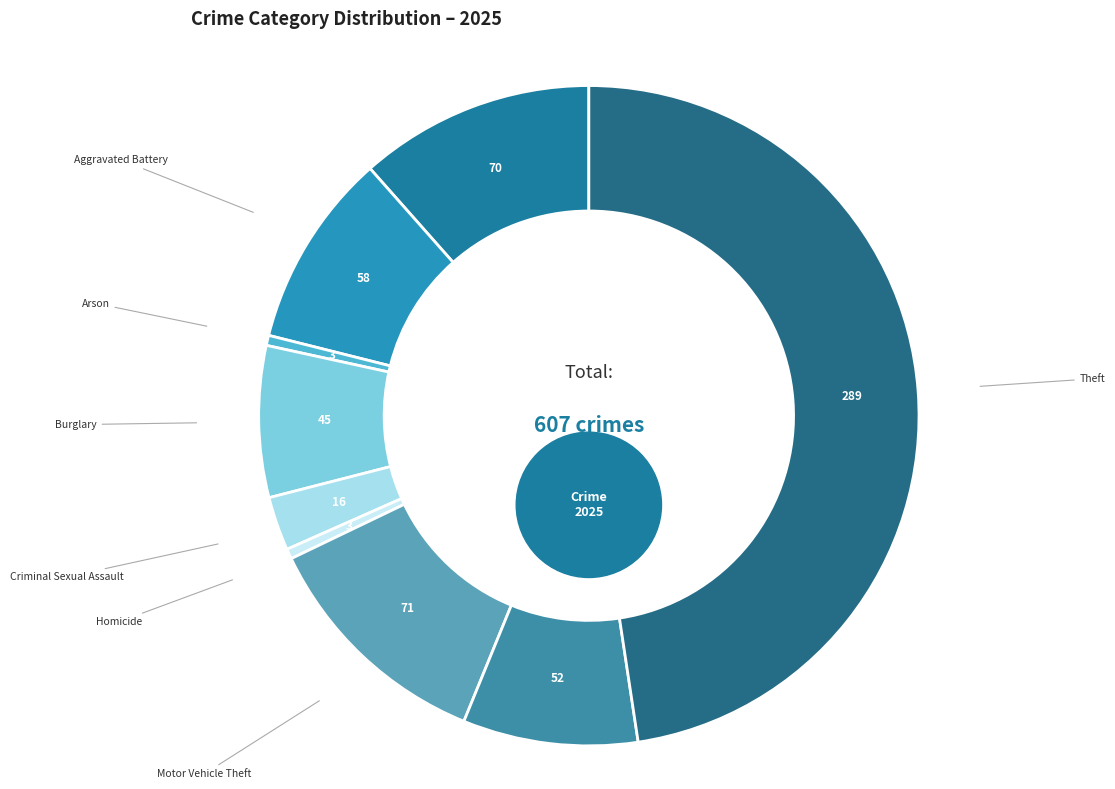

To the nearest percent, what portion does Aggravated Assault represent?

12%